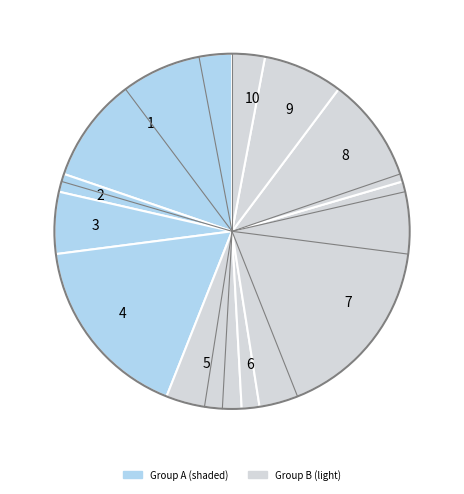

Does any single category account for the majority?

No